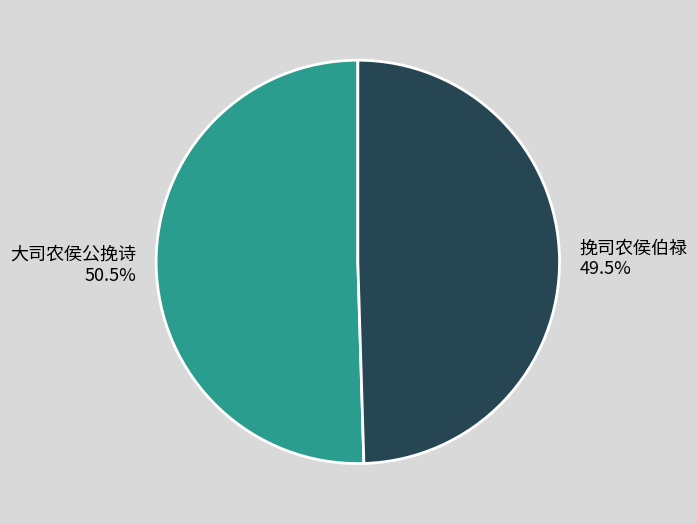

The 挽司农侯伯禄 slice represents 37% of the pie. True or false?

False